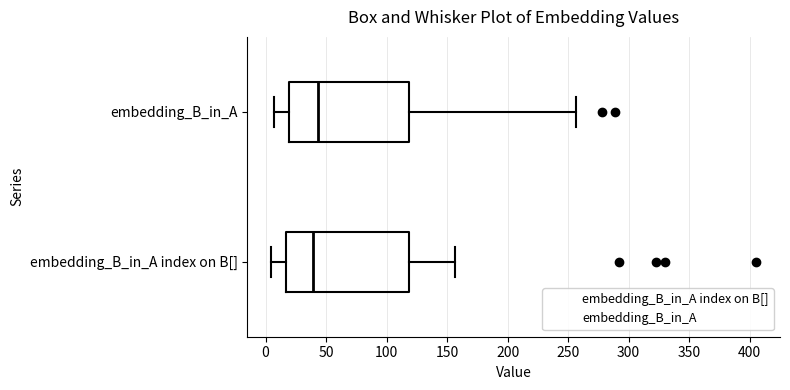

Reading bottom to top, read every box against the x-axis: the position of its median line, the range the box covers, and the ends of its whiskers. The values are not printed on the chart, so give them approximately, as read against the axis.

embedding_B_in_A index on B[]: median 40, box 15 to 120, whiskers 5 to 155
embedding_B_in_A: median 45, box 20 to 120, whiskers 5 to 255